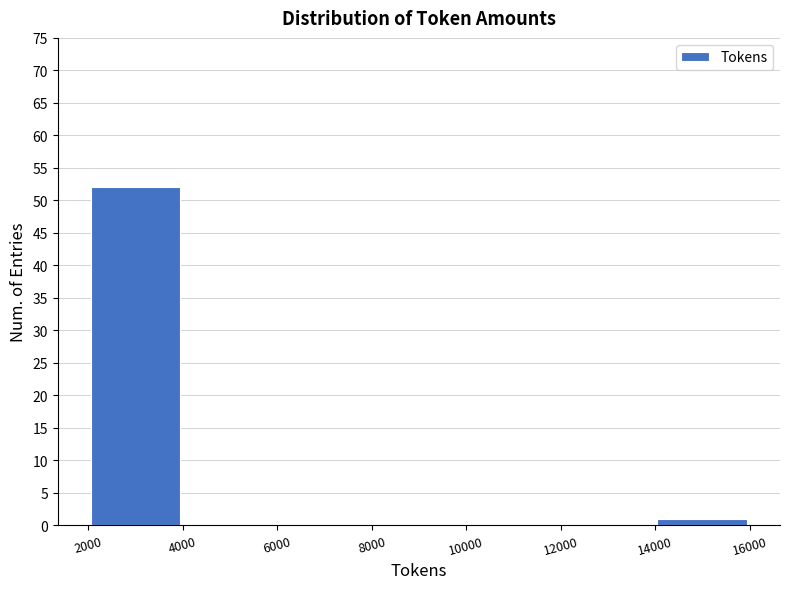

Reading left to right, transcribe this chart: for each bar, give the range it covers on the x-axis and its height. The values are not printed on the chart, so give them approximately, as read against the axis.

2000 to 4000: 52
4000 to 6000: 0
6000 to 8000: 0
8000 to 10000: 0
10000 to 12000: 0
12000 to 14000: 0
14000 to 16000: 1